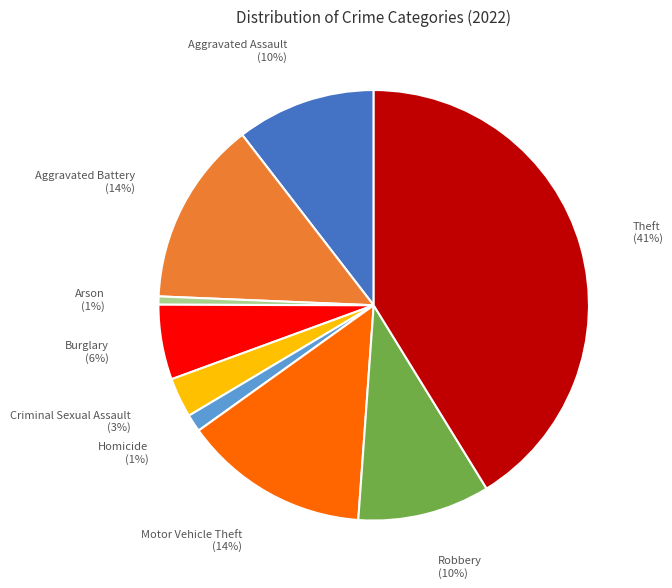

Which has a higher value, Theft or Arson?

Theft